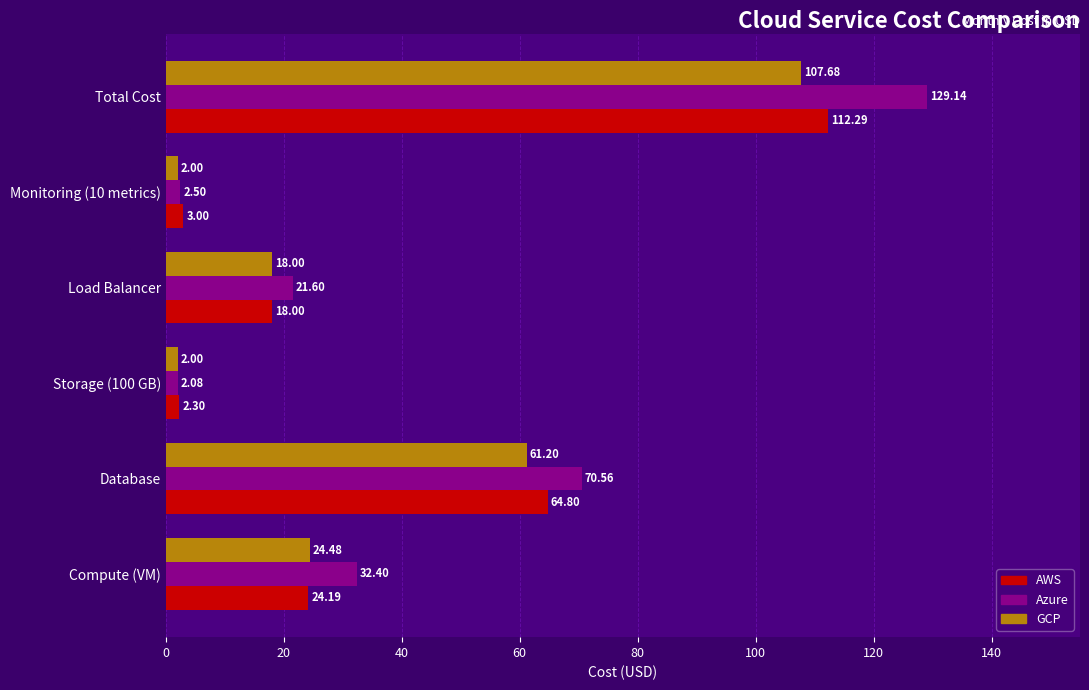

What is the average value of the AWS series?

37.4